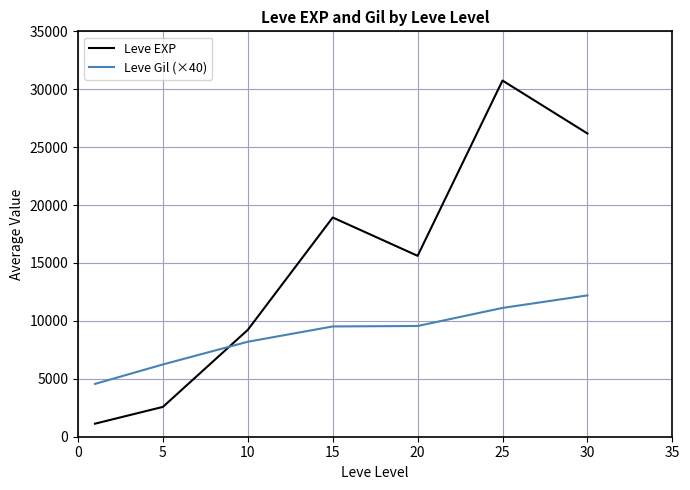

How many lines are shown in the chart?

2